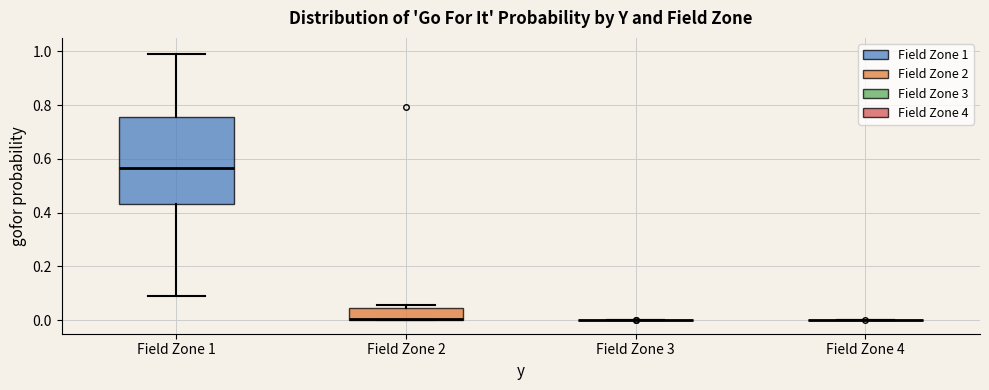

Comparing the boxes themselves (not the whiskers), which one is the tallest?

Field Zone 1